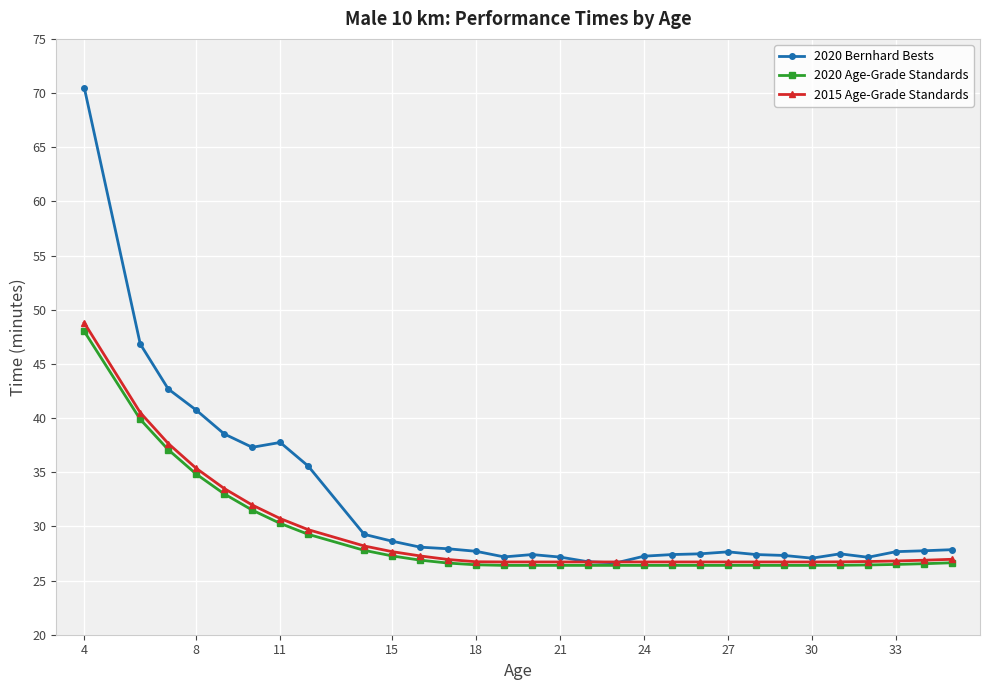

What is the average value of the 2020 Bernhard Bests series?

31.9